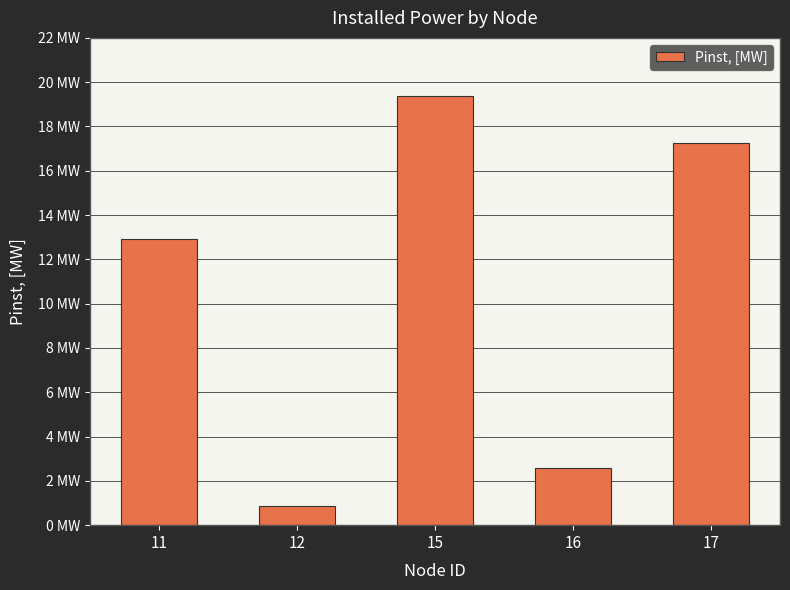

What is the difference between the values at 11 and 15?

6.5